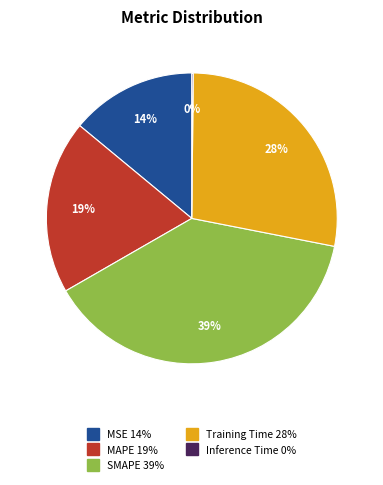

Which category has the biggest portion of the pie?

SMAPE